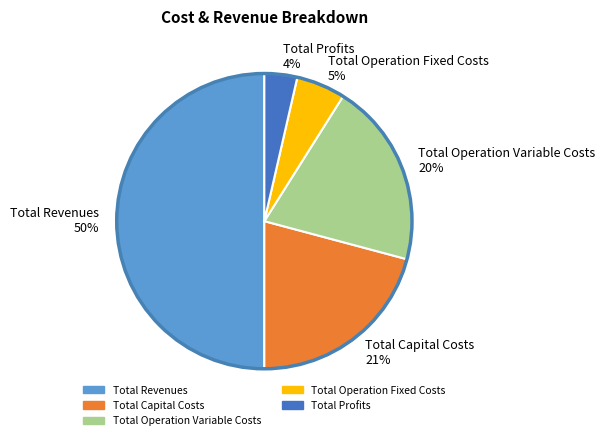

True or false: Total Operation Variable Costs accounts for 20% of the total.

True